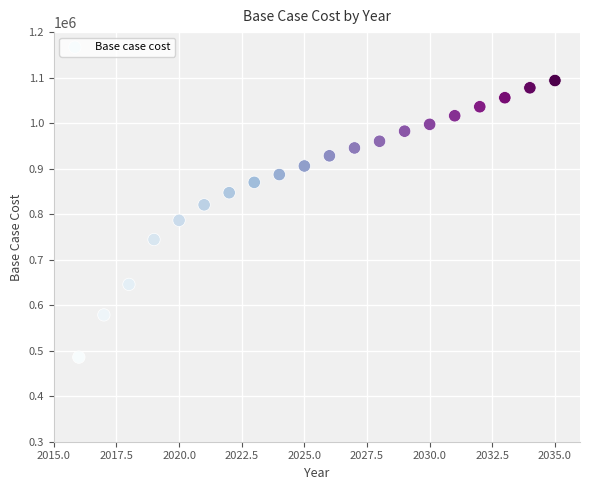

What is the range of Y values (max minus min)?

607795.1